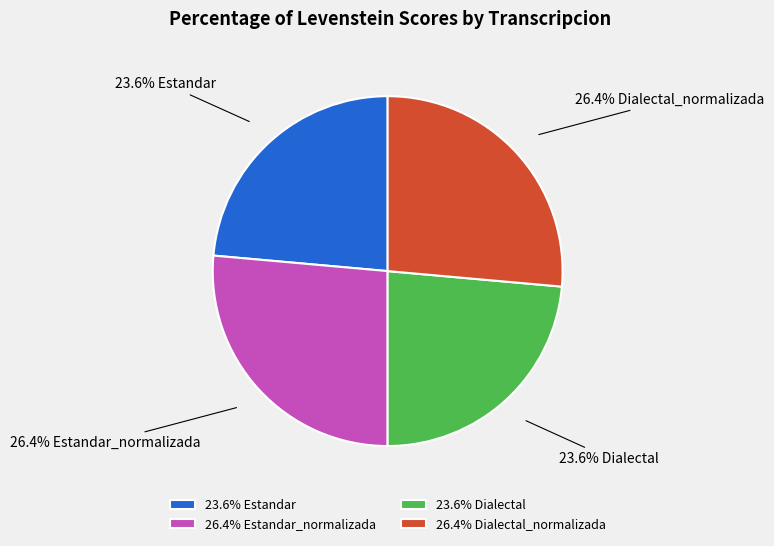

Does any single category account for the majority?

No